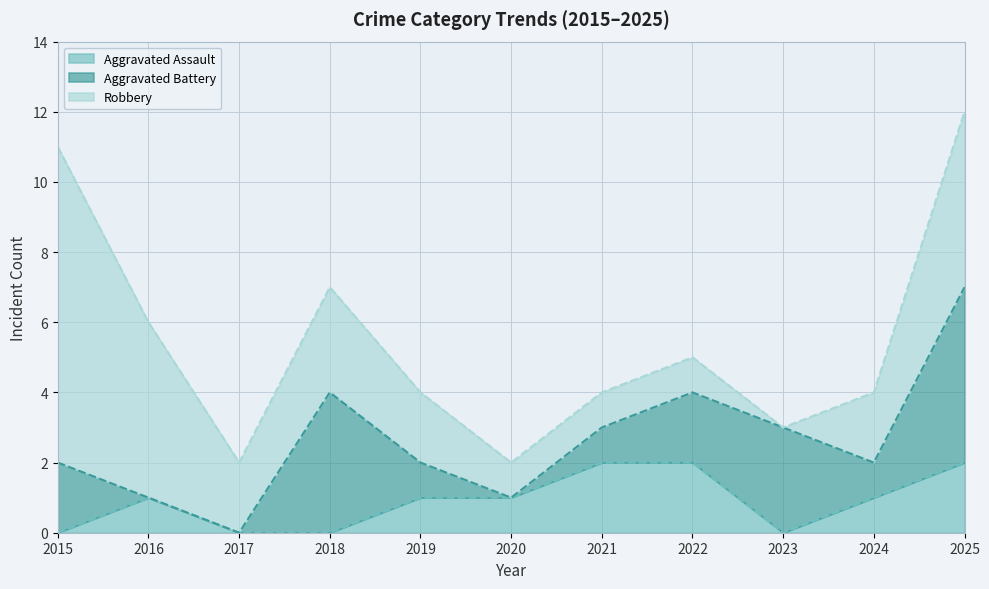

Between 2016 and 2021, which series saw the biggest shift?

Robbery